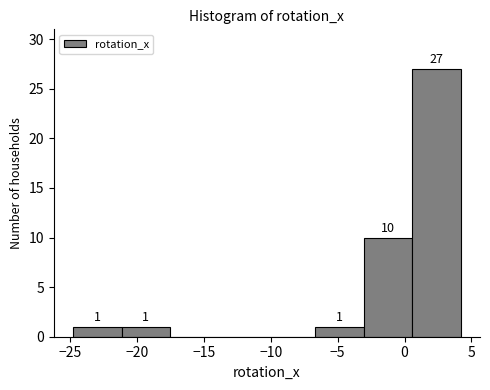

Which range on the x-axis has the tallest bar?

0.5 to 4.0